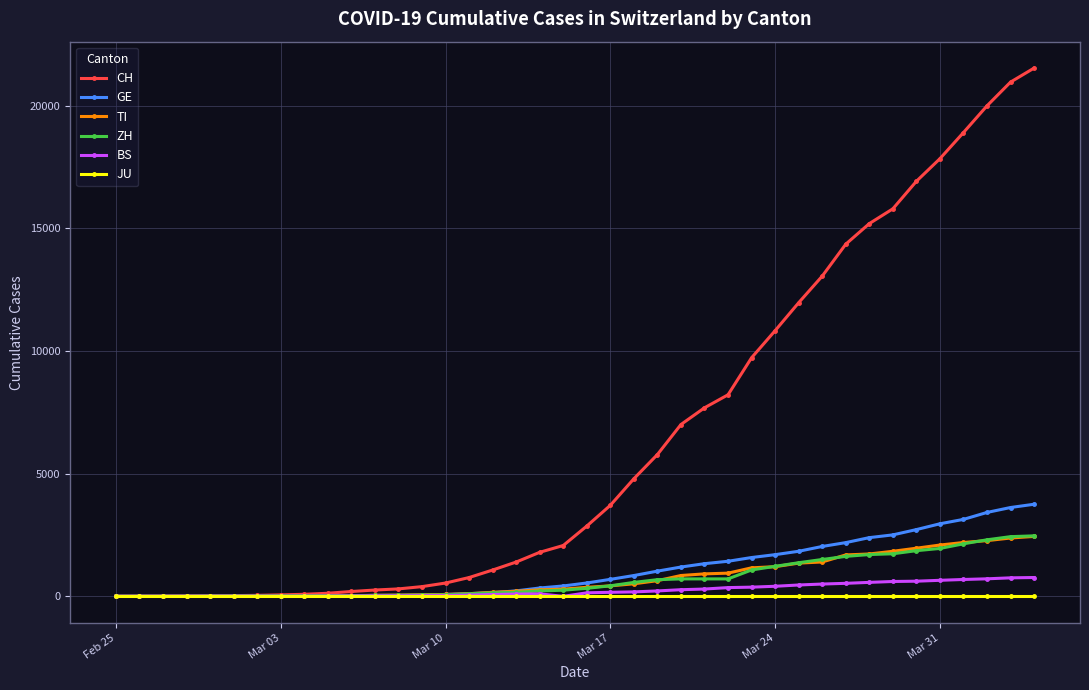

Which series has the widest spread of values?

CH